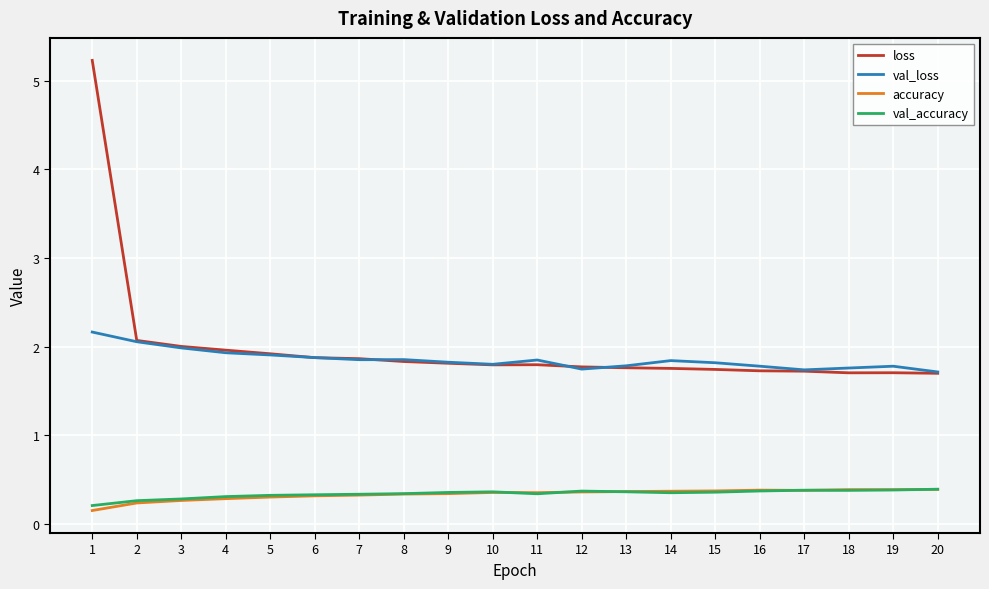

Is the value of accuracy at 13 greater than the value of val_loss at 13?

No